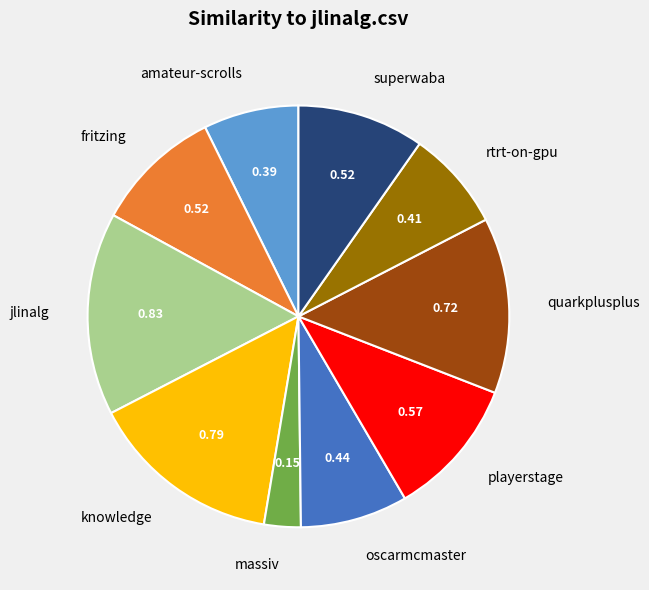

Do superwaba and knowledge together represent more than half of the pie?

No